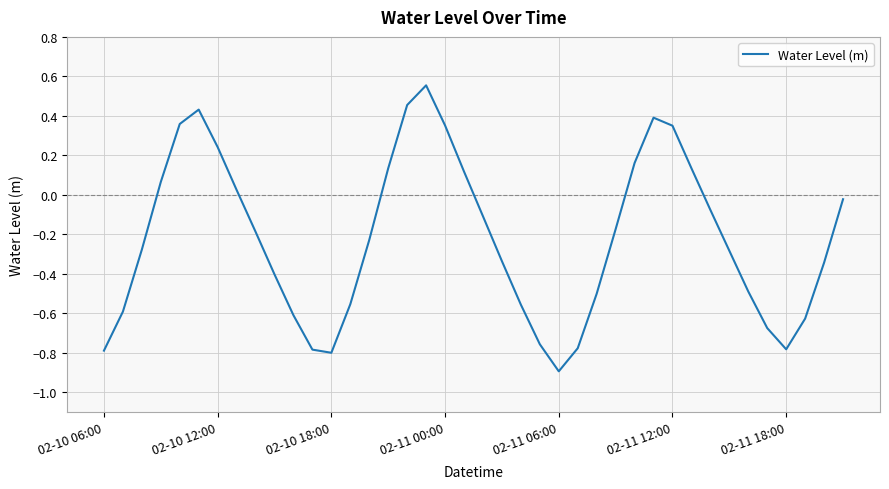

What is the smallest value displayed?

-0.9